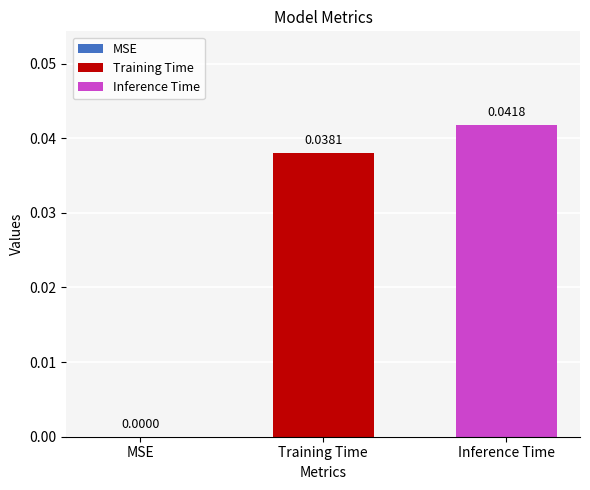

Rank the series by their maximum value, from highest to lowest.

Inference Time, Training Time